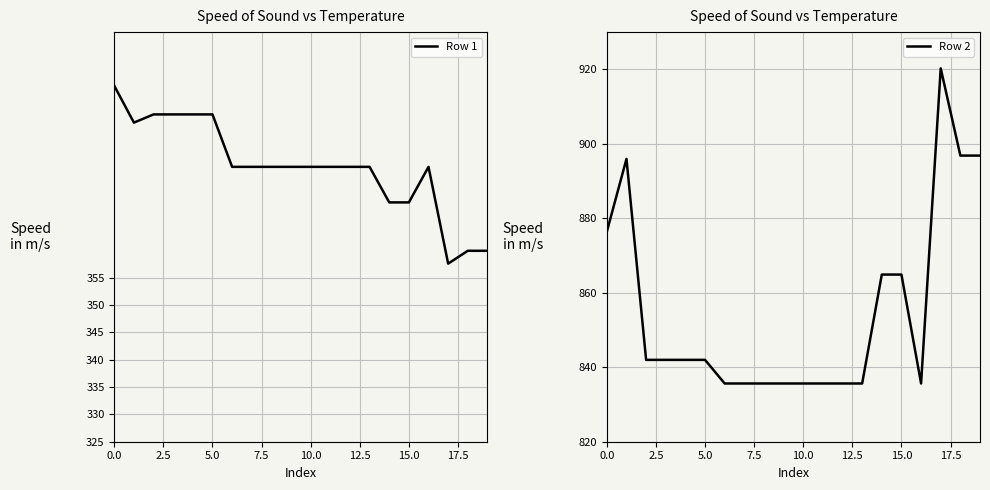

Is it true that Row 2 equals 896.8 at 19?

True